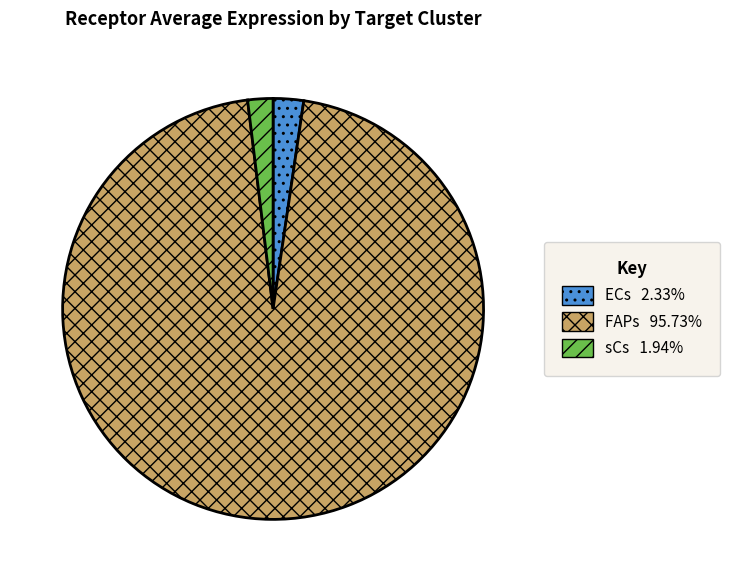

Which category accounts for the majority?

FAPs